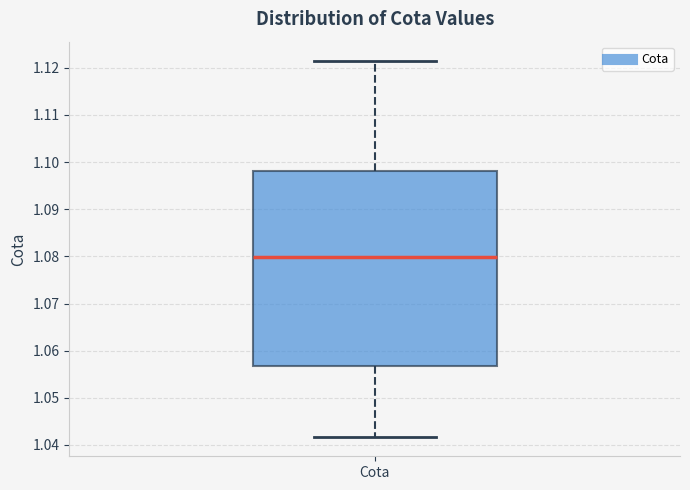

Where is the upper edge of the box for Cota on the y-axis? The values are not printed on the chart, so give them approximately, as read against the axis.

1.098